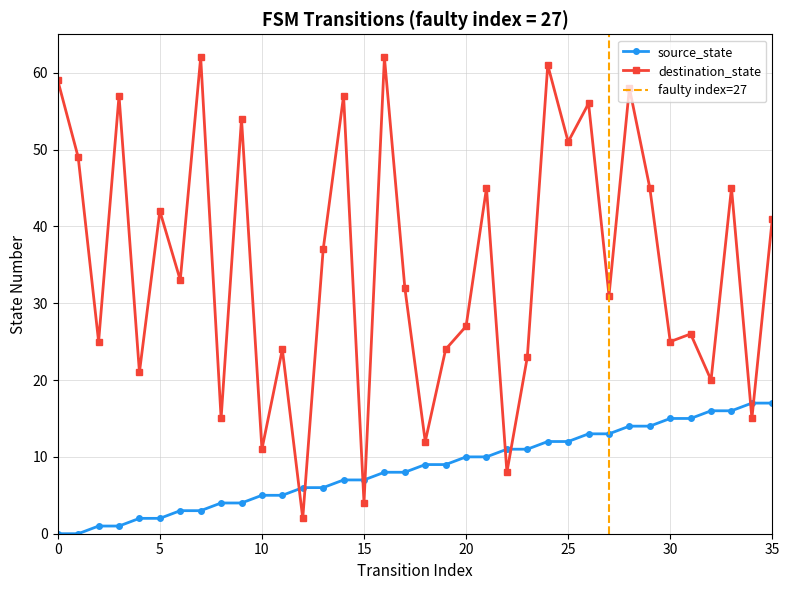

What is the value of the source_state point at the 15th from the left?

7